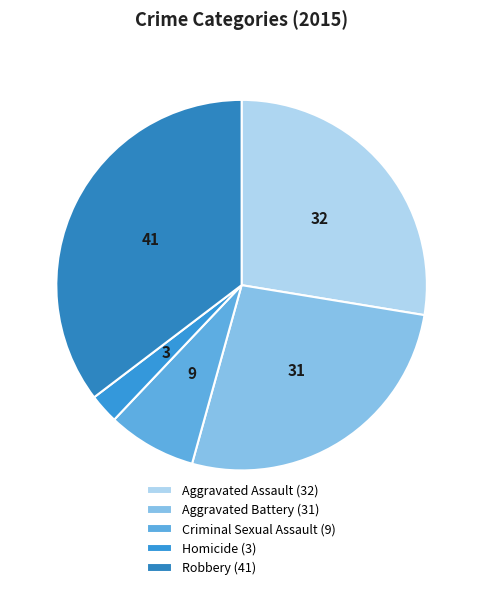

Which category has the smallest portion of the pie?

Homicide